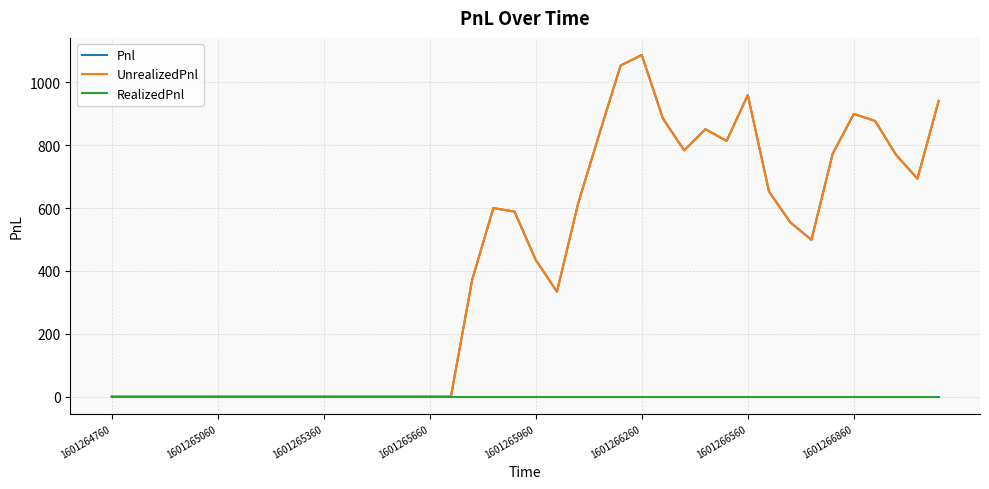

Does the chart have visible grid lines?

Yes